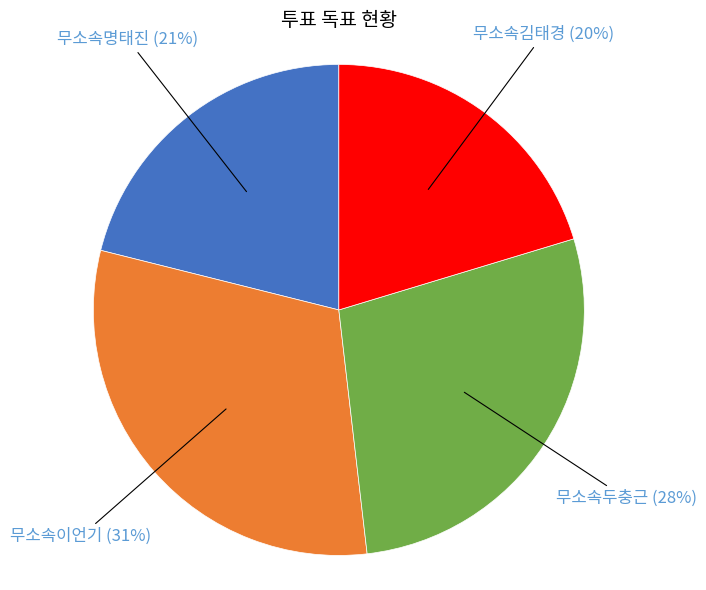

Rank the categories by value from highest to lowest.

무소속이언기, 무소속두충근, 무소속명태진, 무소속김태경